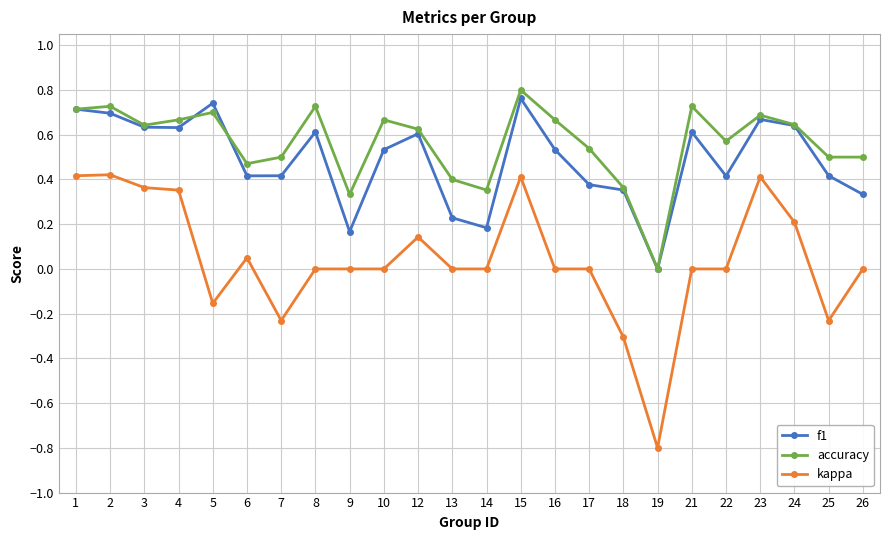

At 14, list the series in order from largest to smallest.

accuracy, f1, kappa